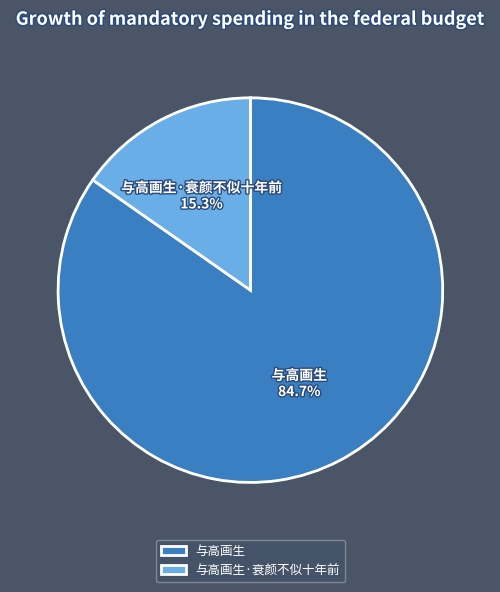

To the nearest percent, what is the difference between the largest and smallest slice percentages?

69%